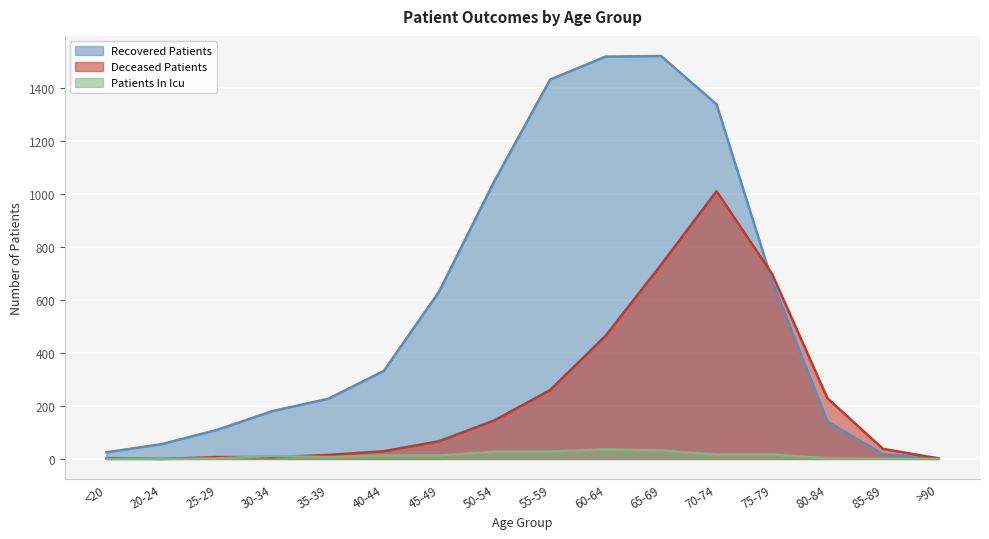

How many lines are shown in the chart?

3